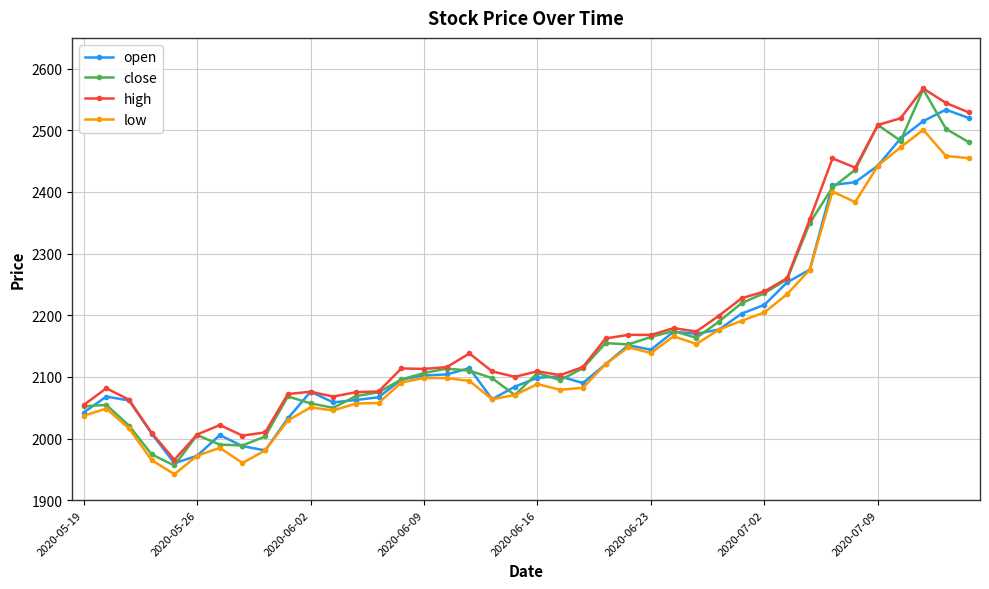

True or false: close has more than 0 points higher than both neighbors.

True